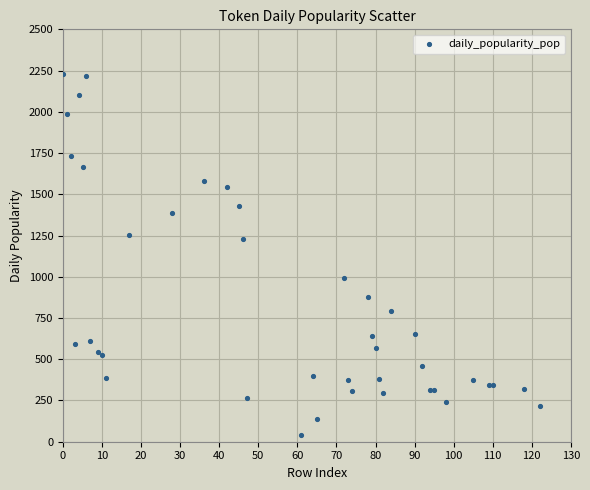

What Y value in the scatter plot is closest to 1134?

1230.2